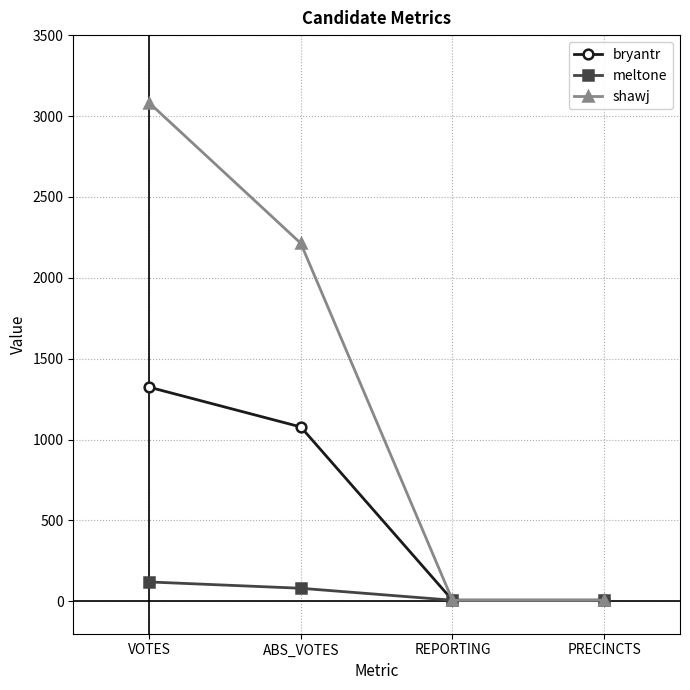

Rank the series by their maximum value, from highest to lowest.

shawj, bryantr, meltone